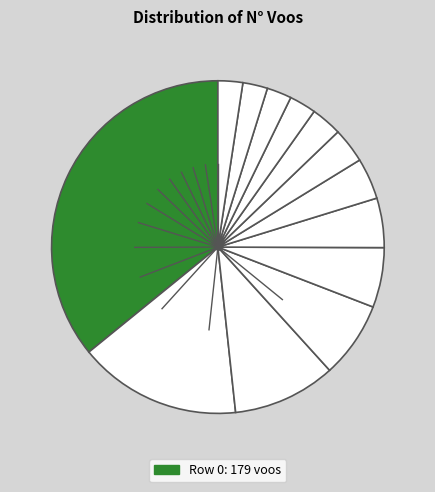

Rank the categories by value from highest to lowest.

0, 1, 2, 3, 4, 5, 6, 7, 8, 9, 10, 11, 12